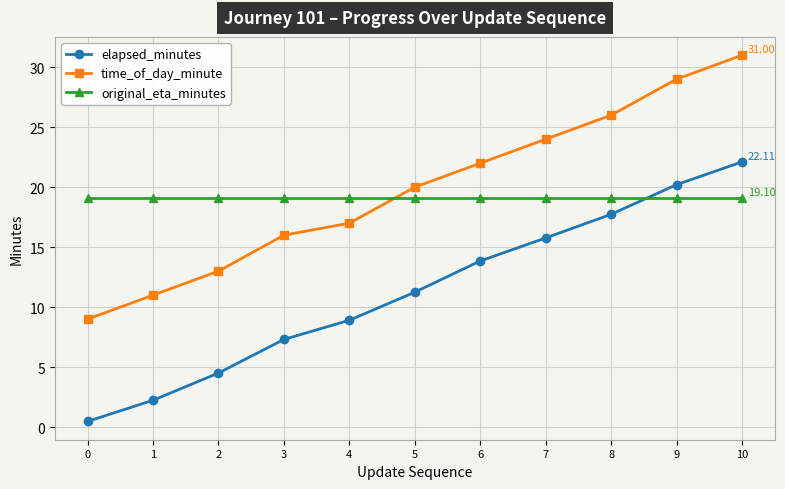

Is it true that original_eta_minutes equals 4.6 at 3?

False